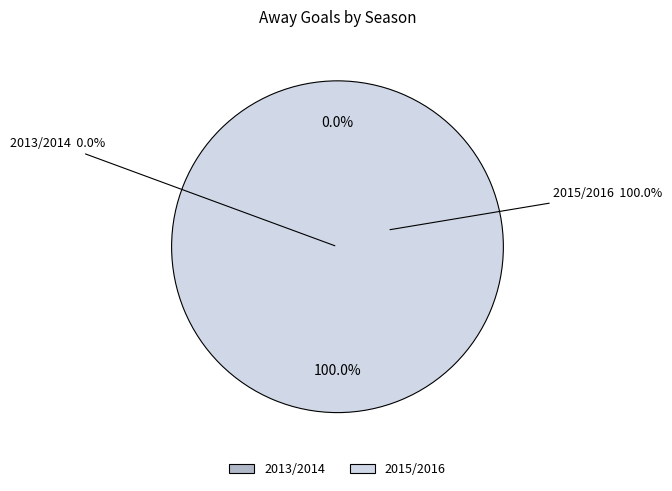

What is the largest slice in the pie chart?

2015/2016